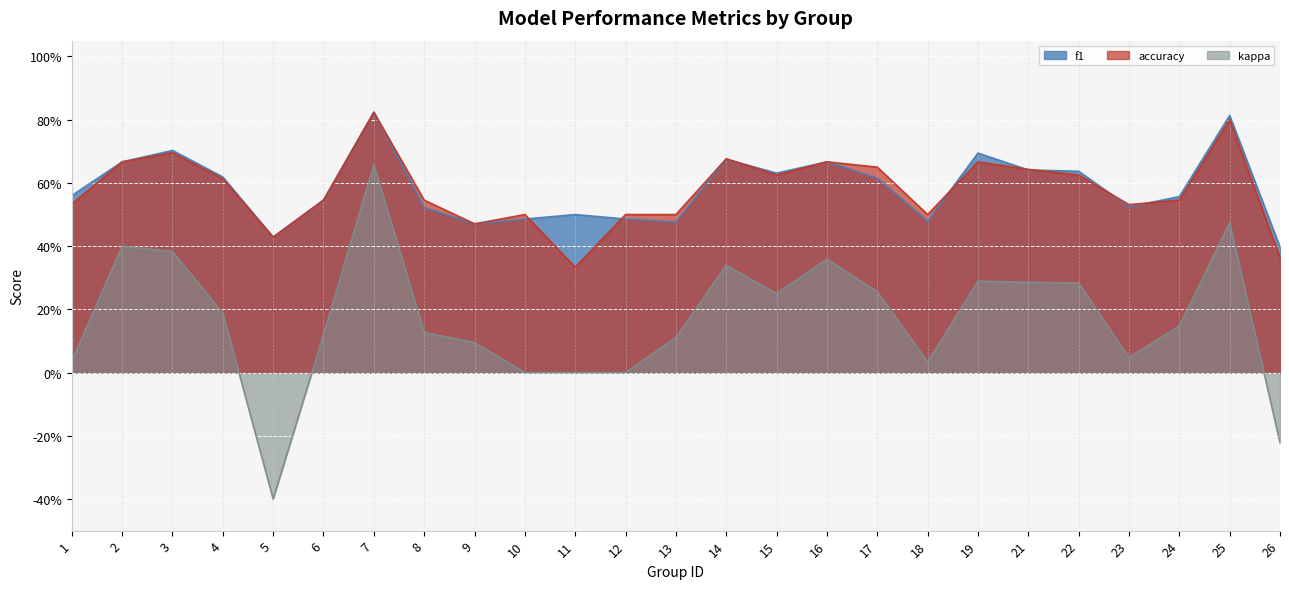

What are all the series names shown in the legend?

f1, accuracy, kappa